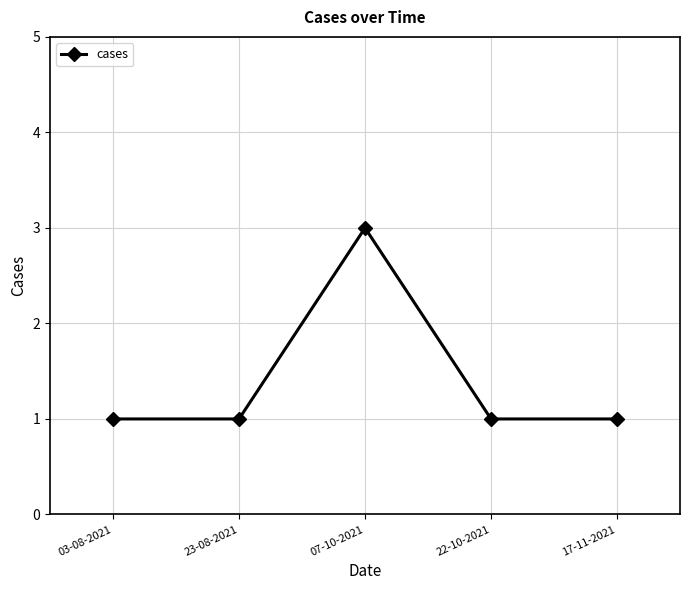

What is the label of the 5th point from the right?

03-08-2021